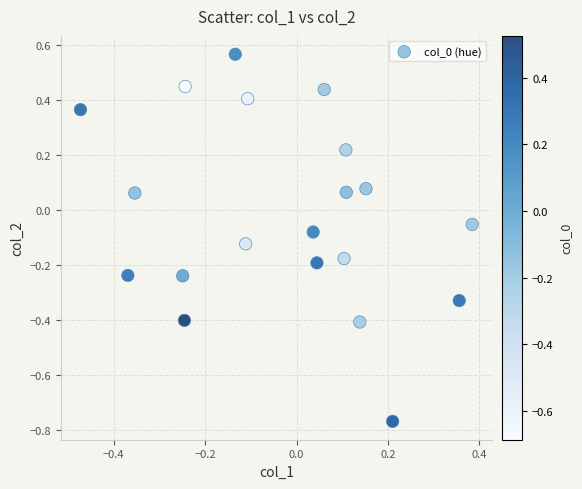

What is the range of X values (max minus min)?

0.9